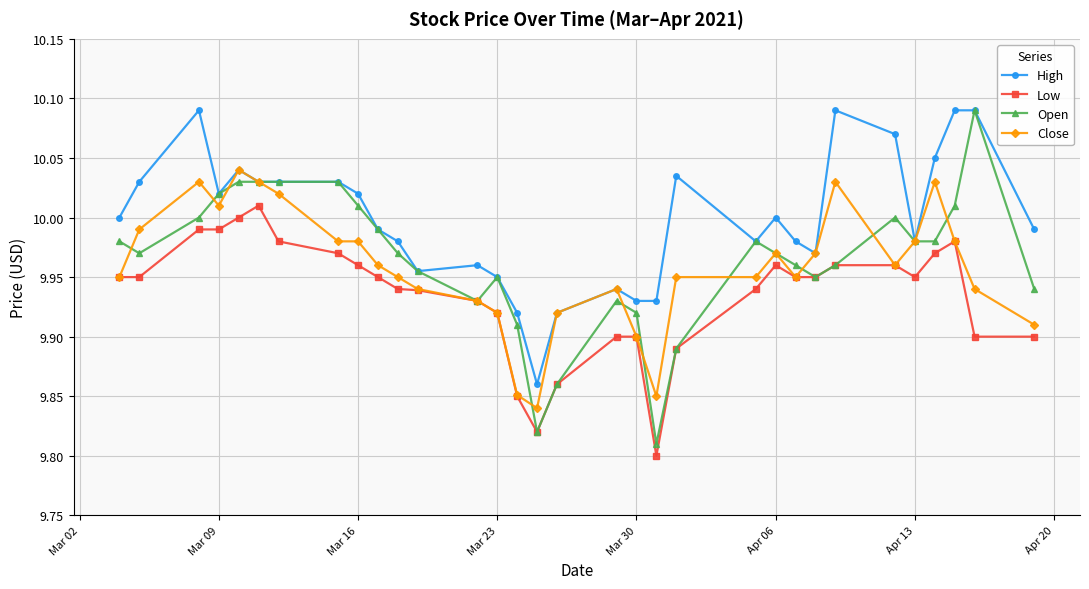

Which series has the largest total across all categories?

High